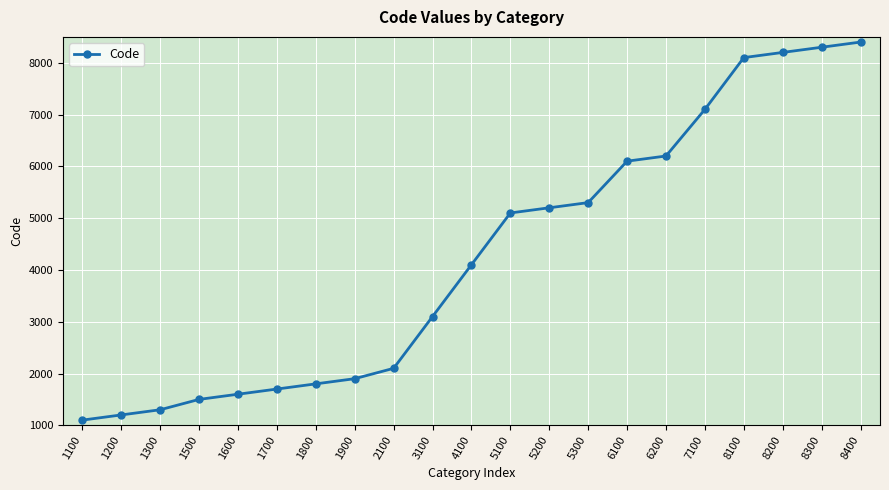

The chart shows a value of 6200 at 6200. True or false?

True